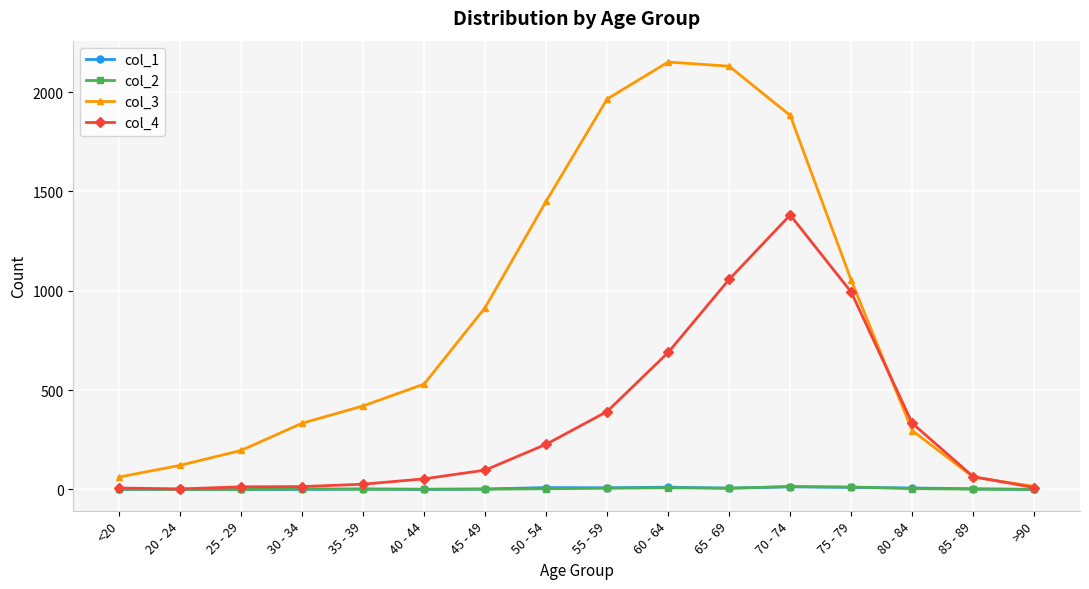

How many lines are shown in the chart?

4